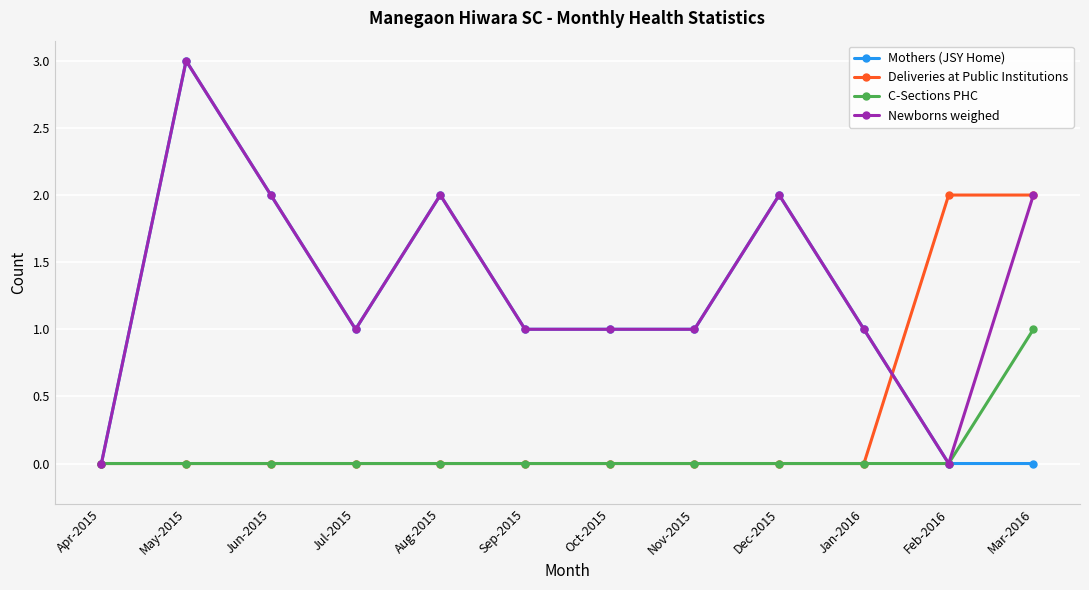

Count the Deliveries at Public Institutions values in the range 0 to 1.

10